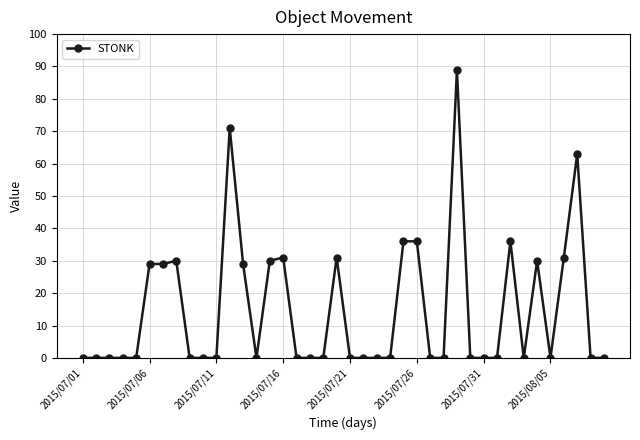

What is the value of the 35th point from the left?

30